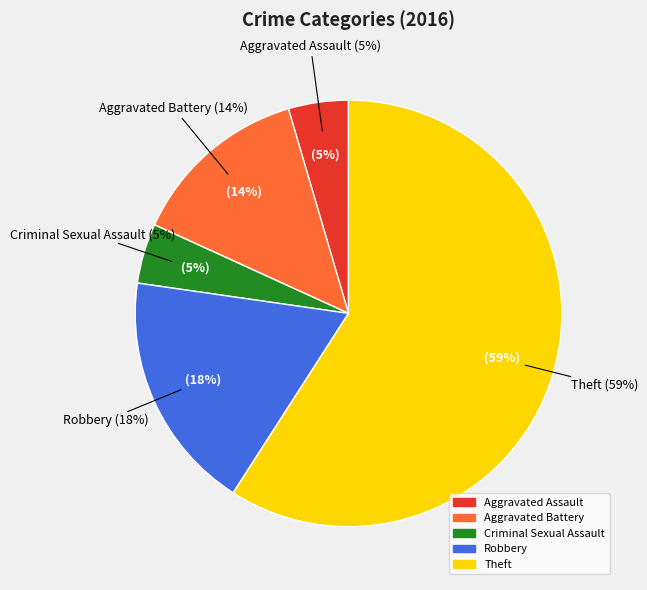

Count the number of slices in the pie.

5